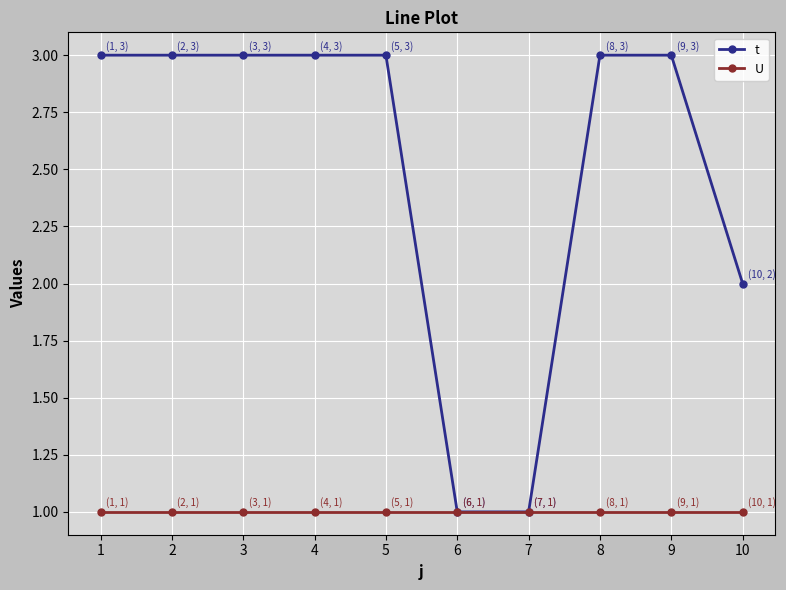

The value of U at 1 is 0. True or false?

False